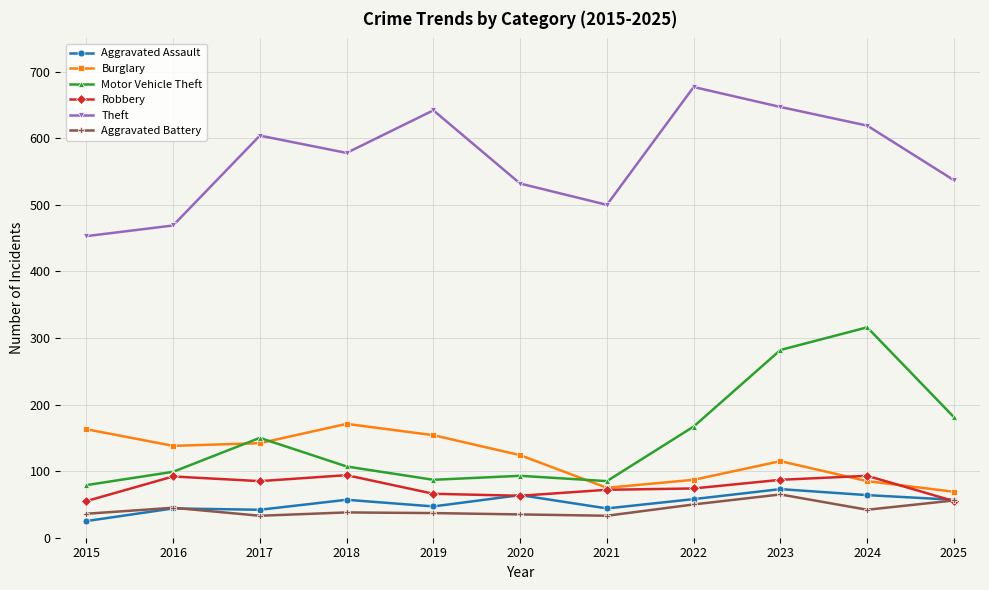

What is the difference between the highest and lowest values at 2025?

482